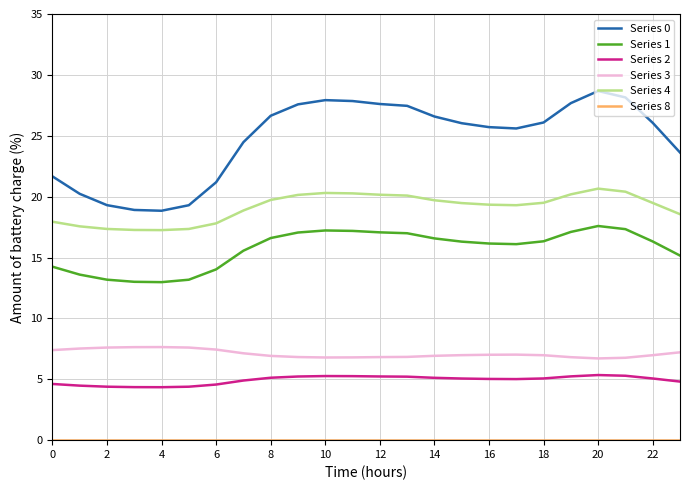

Which series has the widest spread of values?

Series 0